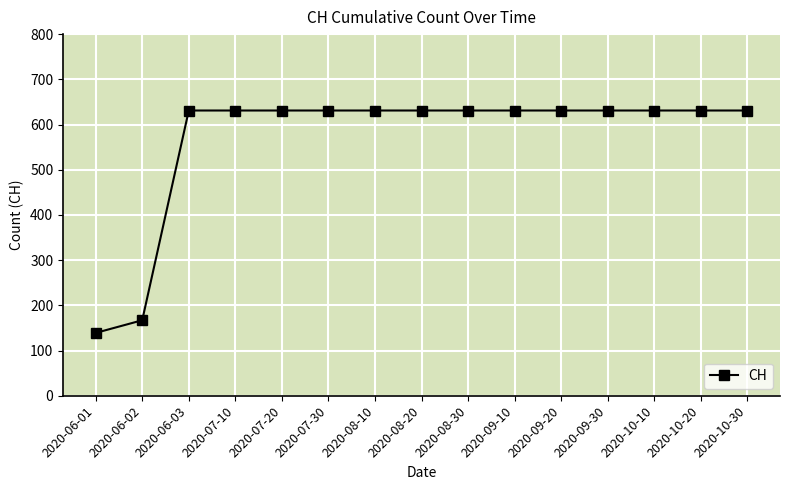

What is the value of the 3rd point from the left?

631